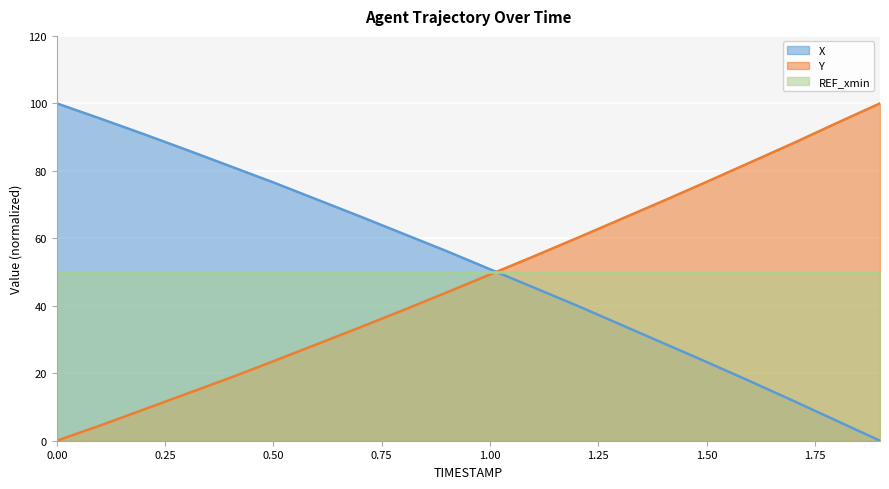

Is it true that Y equals 49.3 at 1.00?

True